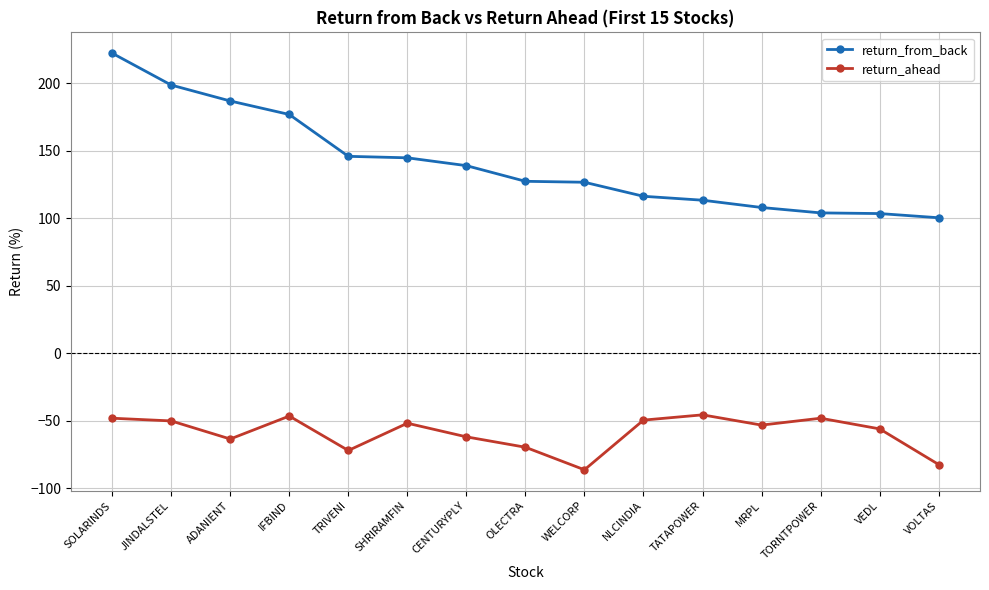

True or false: return_from_back and return_ahead cross at least once.

False